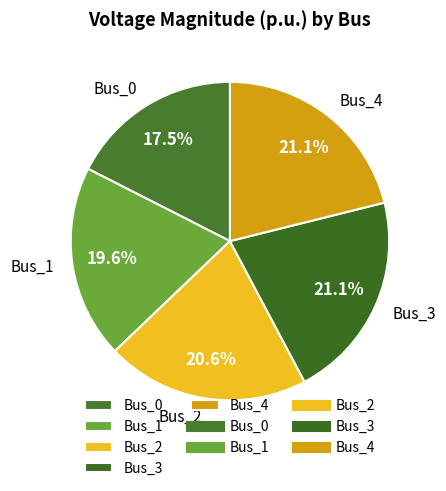

How many slices are in this pie chart?

5